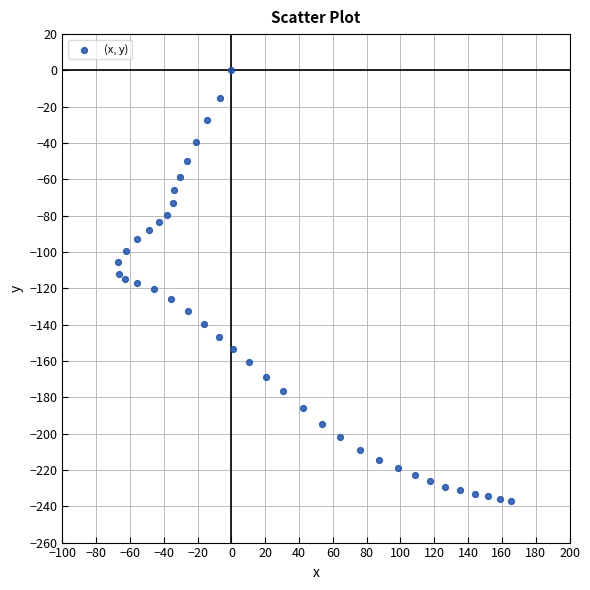

What is the range of Y values (max minus min)?

236.9